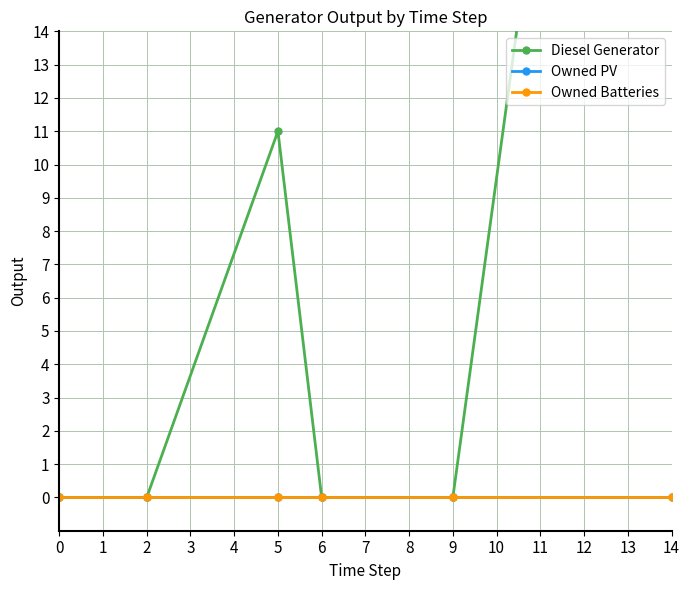

How many series are shown in this chart?

3